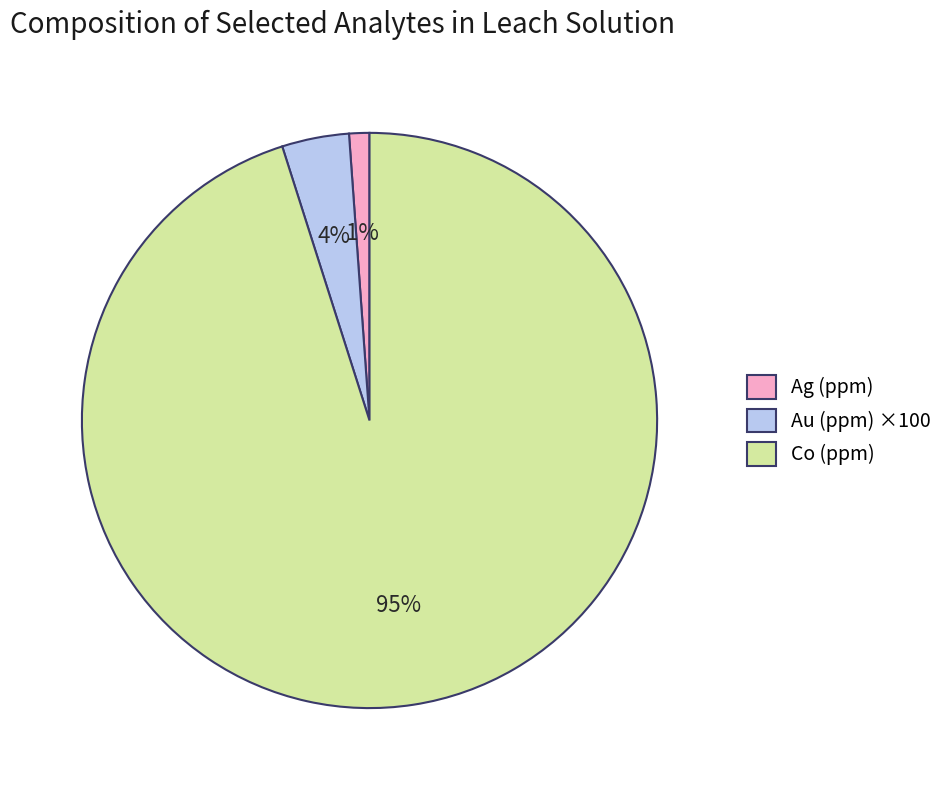

Which category has the smallest portion of the pie?

Ag (ppm)